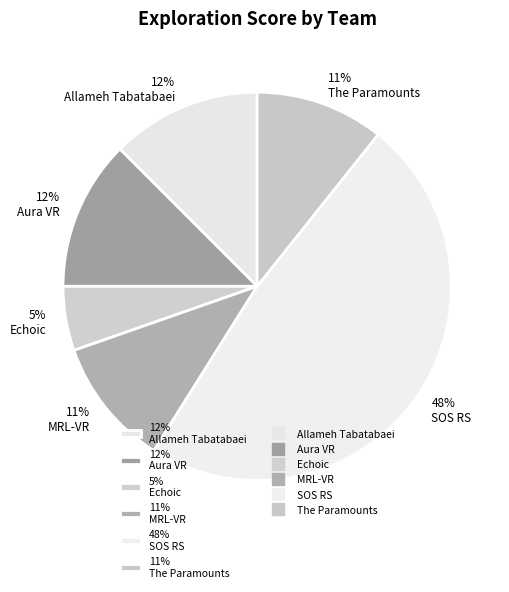

Is there any slice that represents more than half of the pie?

No